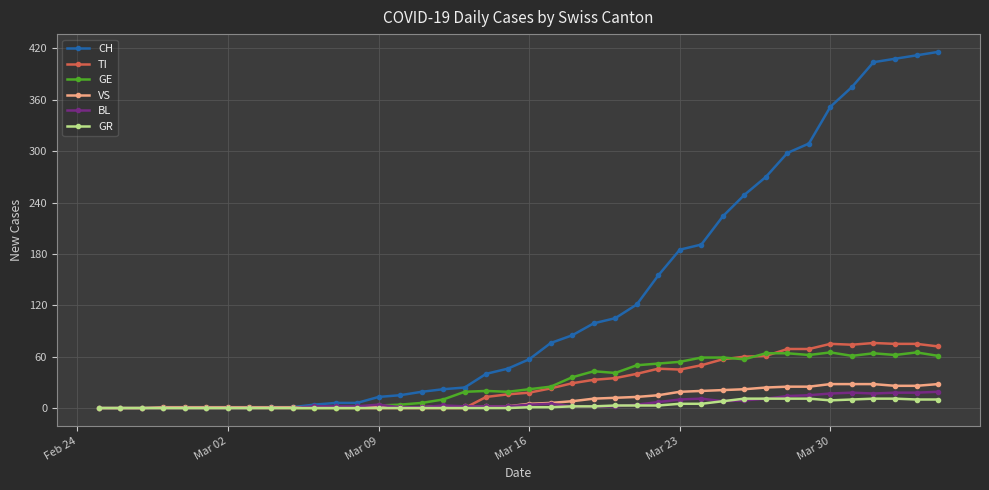

How many distinct data groups are displayed?

6